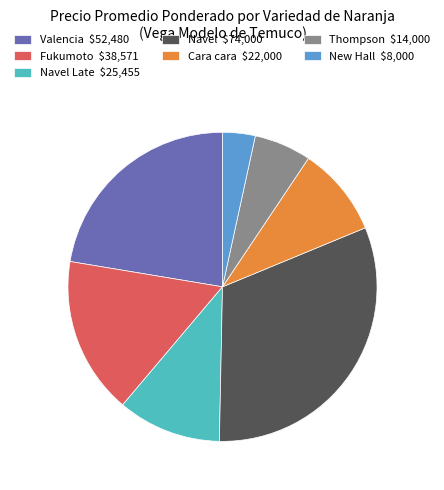

Which category has the smallest portion of the pie?

New Hall $8,000